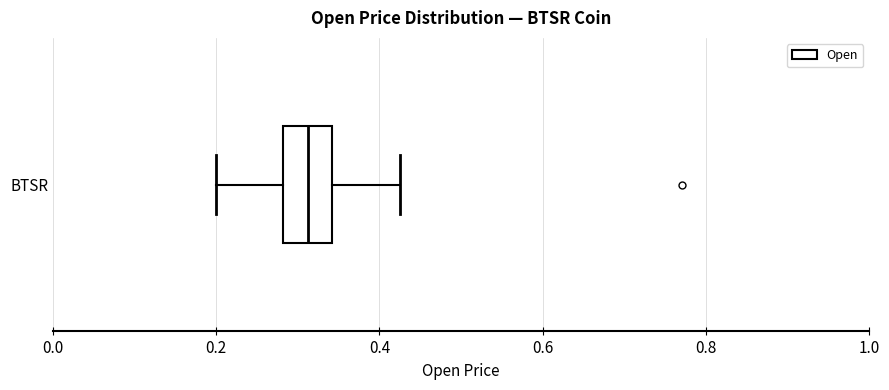

Read this box plot against the x-axis: the position of the median line, the range covered by the box, and the ends of both whiskers. The values are not printed on the chart, so give them approximately, as read against the axis.

median 0.32, box 0.28 to 0.34, whiskers 0.20 to 0.42